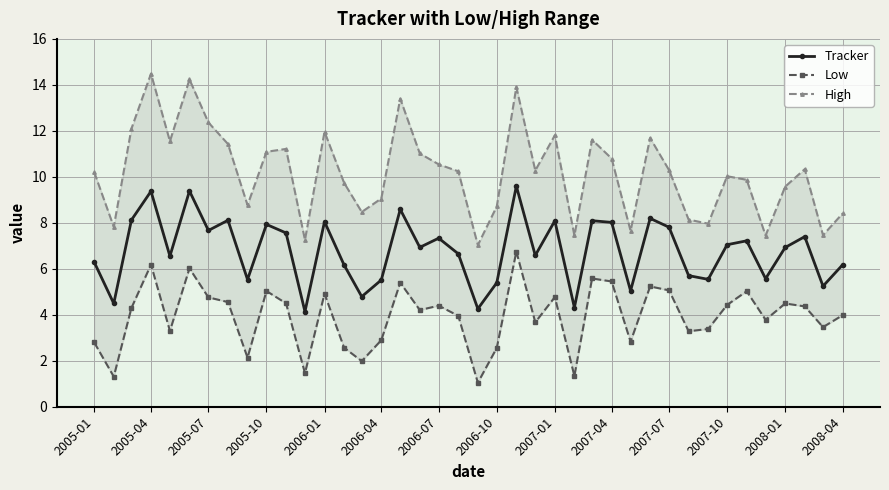

How many data points does each series have?

40